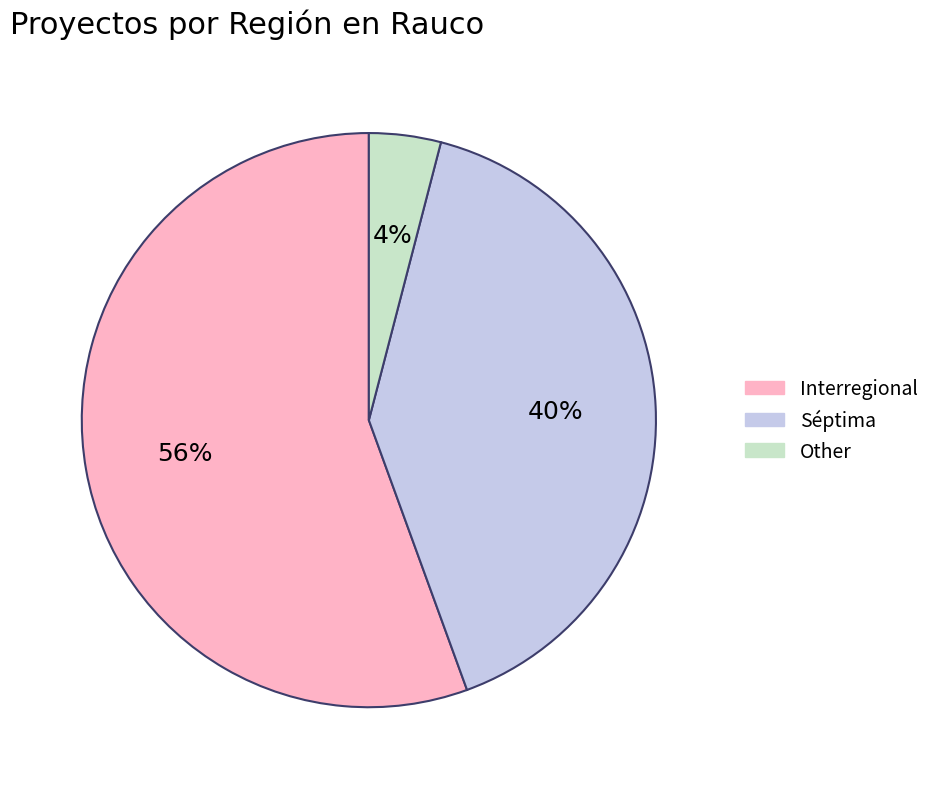

Rank the categories by value from lowest to highest.

Other, Séptima, Interregional